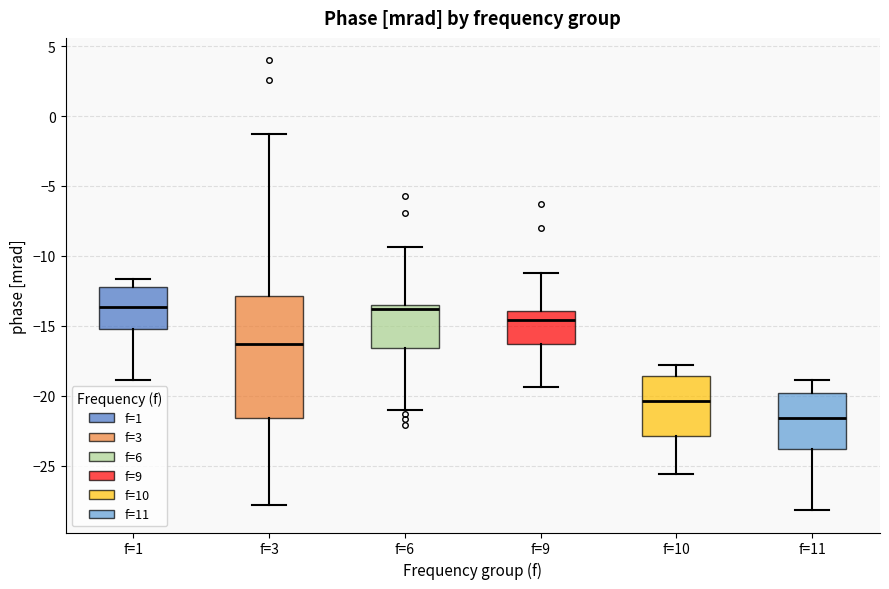

Comparing the boxes themselves (not the whiskers), which one is the tallest?

f=3